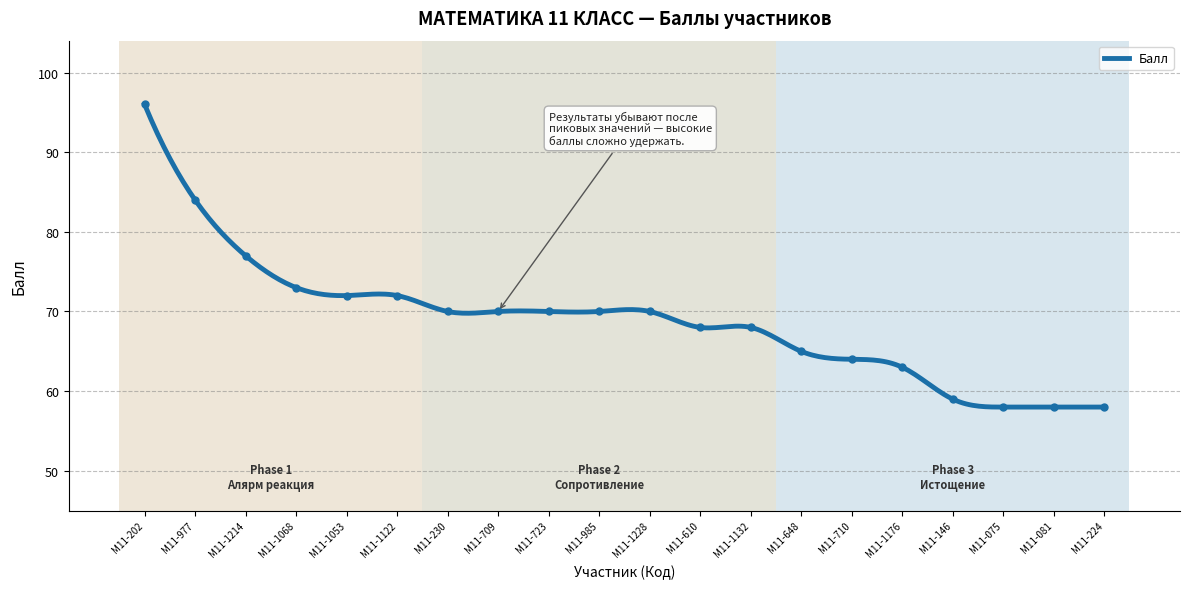

How many distinct data groups are displayed?

1